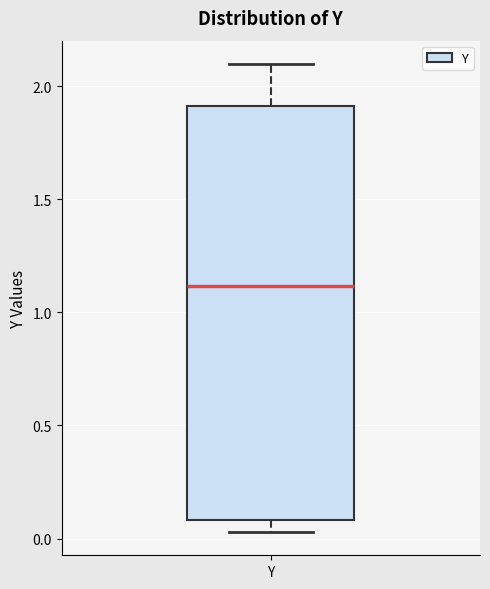

Transcribe this box plot: give where the median line is, the range the box spans, and where the two whiskers end, as read against the y-axis. The values are not printed on the chart, so give them approximately, as read against the axis.

median 1.10, box 0.10 to 1.90, whiskers 0.05 to 2.10